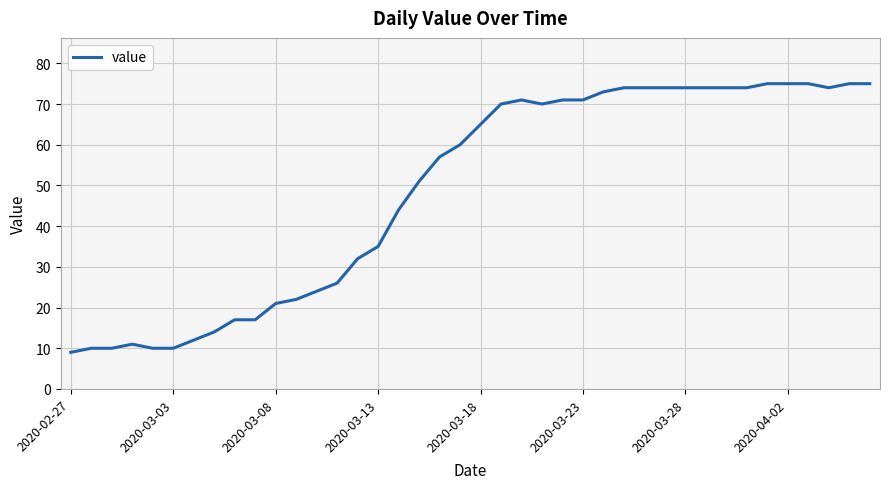

What is the difference between the maximum and minimum values?

66